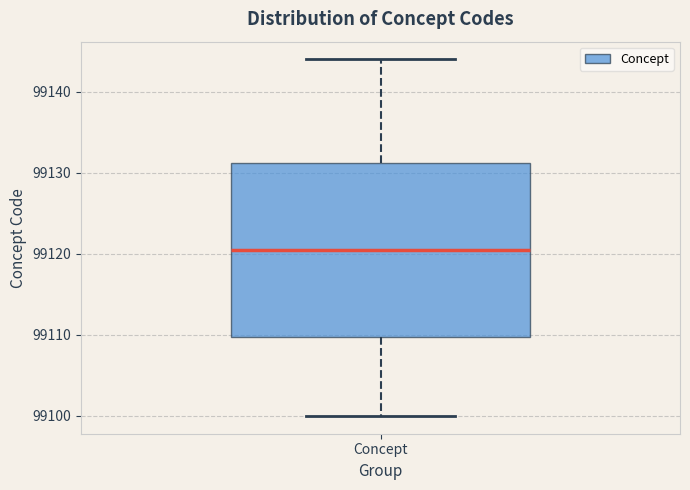

Read this box plot against the y-axis: the position of the median line, the range covered by the box, and the ends of both whiskers. The values are not printed on the chart, so give them approximately, as read against the axis.

median 99121, box 99110 to 99131, whiskers 99100 to 99144